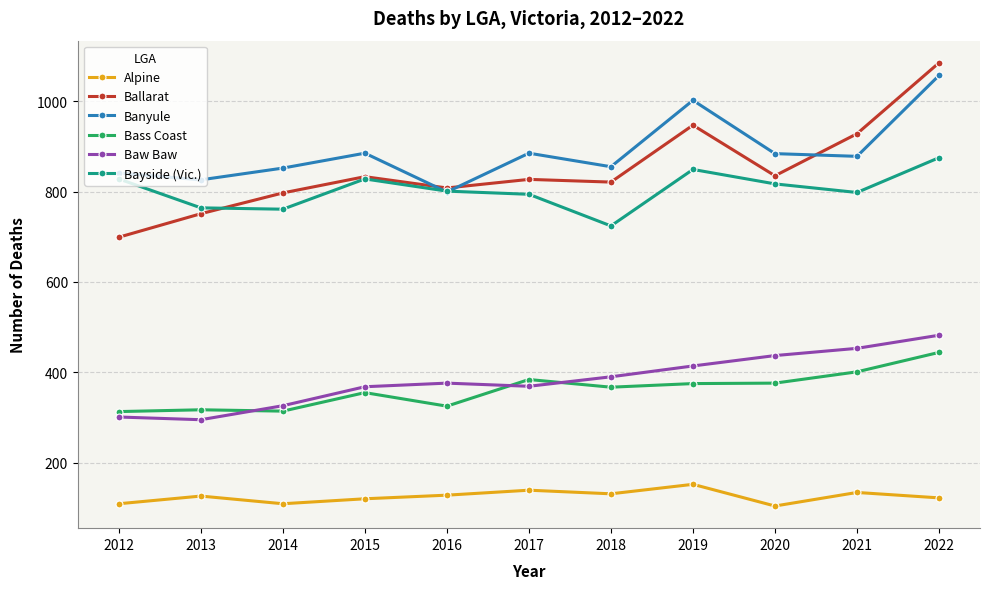

What is the maximum value shown in the chart?

1085